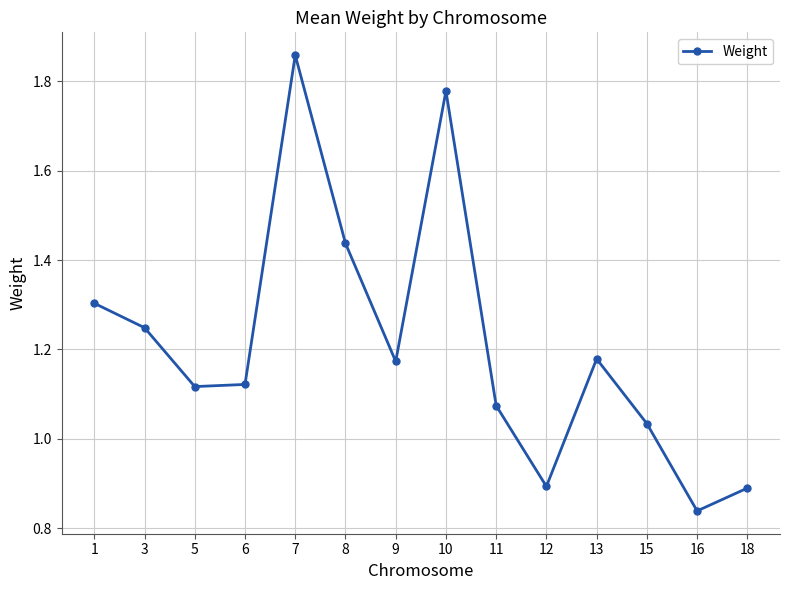

What is the value of the 1st point from the left?

1.3